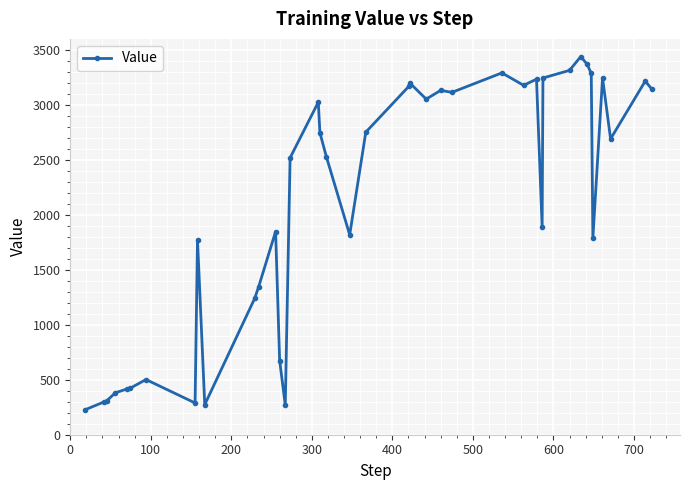

What is the difference between the maximum and minimum values?

3211.5